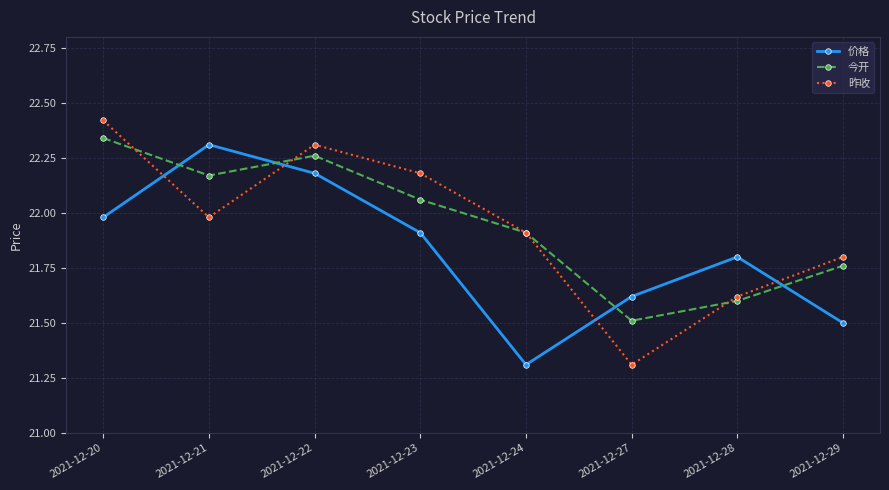

Between which two adjacent categories do 价格 and 今开 first intersect?

2021-12-20 and 2021-12-21